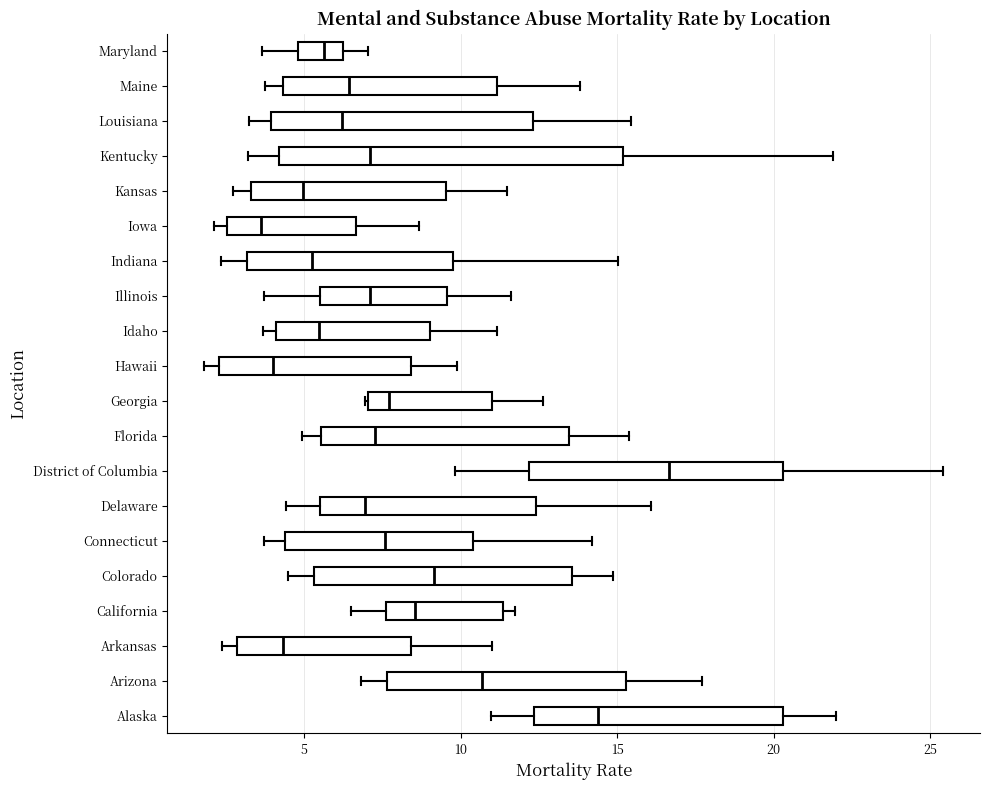

Comparing the boxes themselves (not the whiskers), which one is the widest?

Kentucky